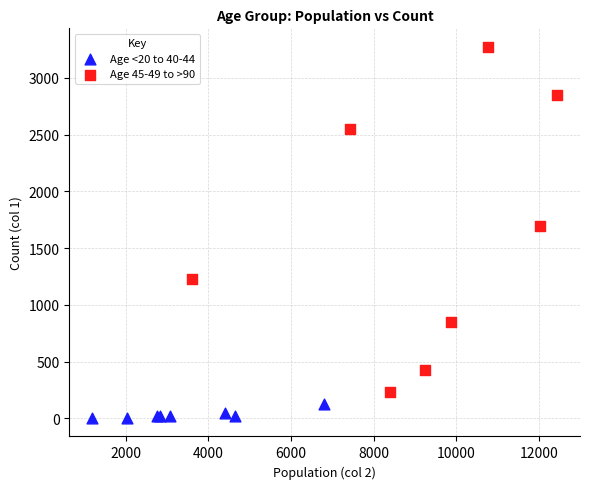

Which series contains the highest Y value?

Age 45-49 to >90